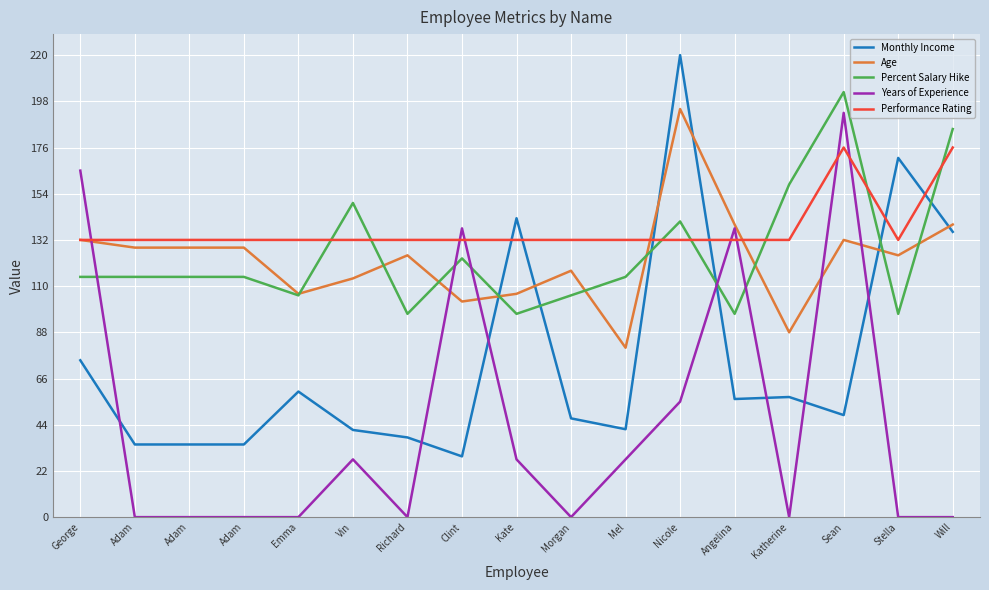

Reading right to left, extract all data points from this chart.

Monthly Income: Will=135.8	Stella=171.0	Sean=48.6	Katherine=57.2	Angelina=56.2	Nicole=220.0	Mel=41.9	Morgan=47.0	Kate=142.3	Clint=28.9	Richard=37.9	Vin=41.5	Emma=59.8	Adam=34.6	Adam=34.6	Adam=34.6	George=74.7
Age: Will=139.3	Stella=124.7	Sean=132.0	Katherine=88.0	Angelina=139.3	Nicole=194.3	Mel=80.7	Morgan=117.3	Kate=106.3	Clint=102.7	Richard=124.7	Vin=113.7	Emma=106.3	Adam=128.3	Adam=128.3	Adam=128.3	George=132.0
Percent Salary Hike: Will=184.8	Stella=96.8	Sean=202.4	Katherine=158.4	Angelina=96.8	Nicole=140.8	Mel=114.4	Morgan=105.6	Kate=96.8	Clint=123.2	Richard=96.8	Vin=149.6	Emma=105.6	Adam=114.4	Adam=114.4	Adam=114.4	George=114.4
Years of Experience: Will=0.0	Stella=0.0	Sean=192.5	Katherine=0.0	Angelina=137.5	Nicole=55.0	Mel=27.5	Morgan=0.0	Kate=27.5	Clint=137.5	Richard=0.0	Vin=27.5	Emma=0.0	Adam=0.0	Adam=0.0	Adam=0.0	George=165.0
Performance Rating: Will=176.0	Stella=132.0	Sean=176.0	Katherine=132.0	Angelina=132.0	Nicole=132.0	Mel=132.0	Morgan=132.0	Kate=132.0	Clint=132.0	Richard=132.0	Vin=132.0	Emma=132.0	Adam=132.0	Adam=132.0	Adam=132.0	George=132.0